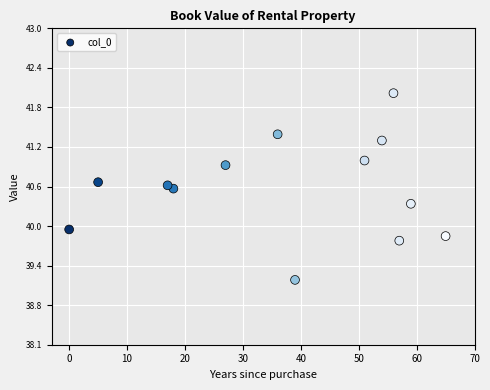

What Y value in the scatter plot is closest to 40?

39.9